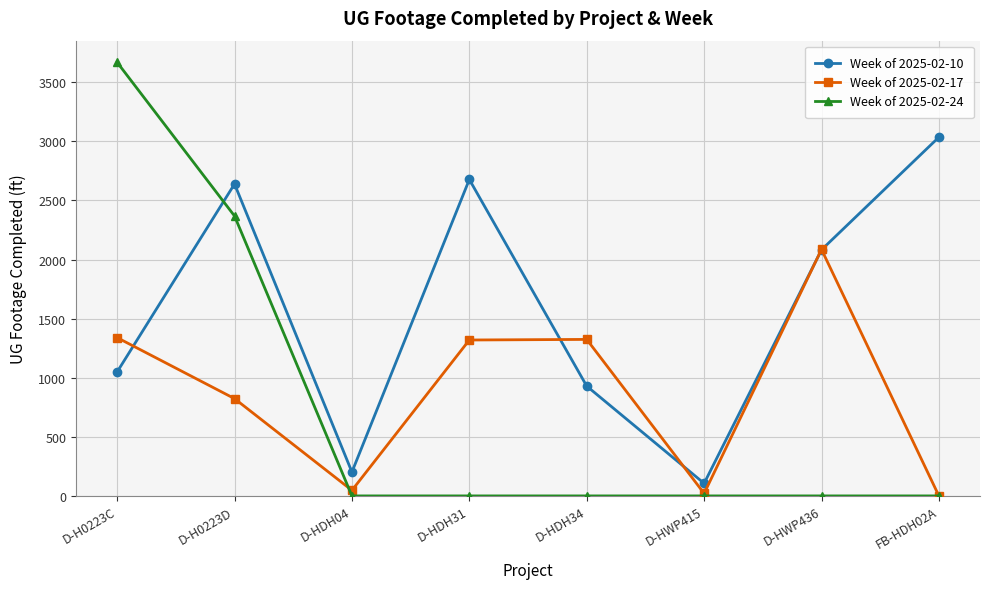

At how many categories does at least one series exceed 1170?

6